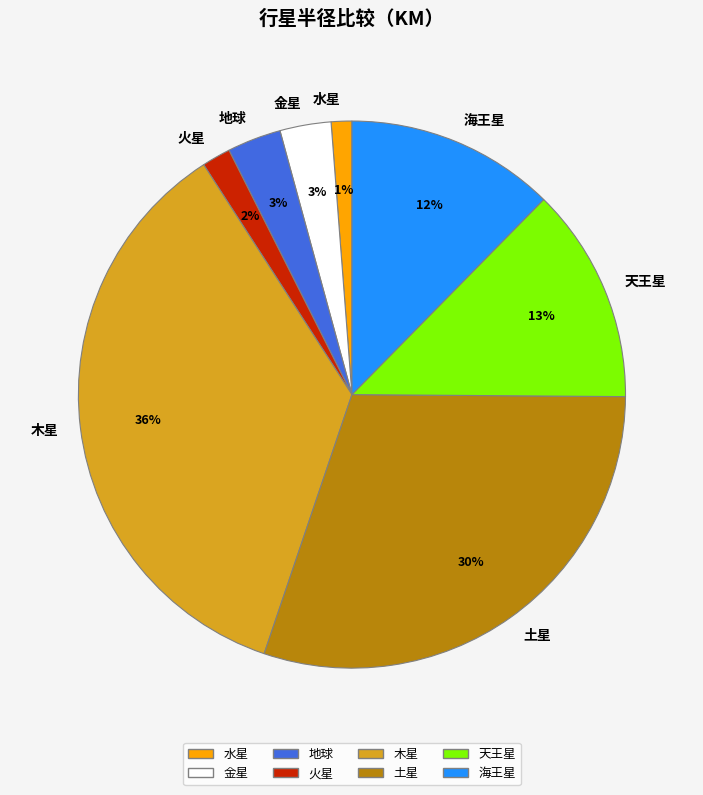

To the nearest percent, what is the combined percentage of 木星 and 金星?

39%